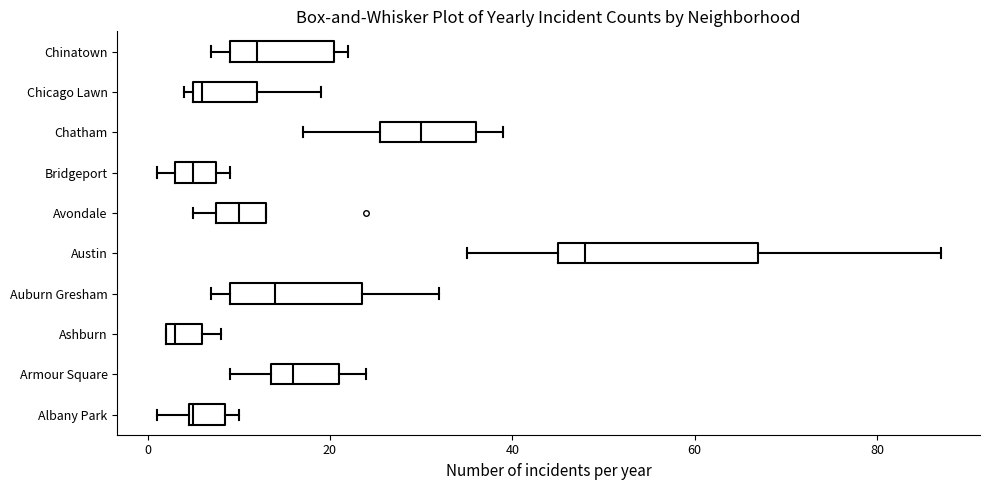

Reading bottom to top, transcribe this box plot: for each box, give where its median line is, the range the box spans, and where its two whiskers end, as read against the x-axis. The values are not printed on the chart, so give them approximately, as read against the axis.

Albany Park: median 6, box 4 to 8, whiskers 2 to 10
Armour Square: median 16, box 14 to 22, whiskers 10 to 24
Ashburn: median 4, box 2 to 6, whiskers 2 to 8
Auburn Gresham: median 14, box 10 to 24, whiskers 8 to 32
Austin: median 48, box 46 to 68, whiskers 36 to 88
Avondale: median 10, box 8 to 14, whiskers 6 to 14
Bridgeport: median 6, box 4 to 8, whiskers 2 to 10
Chatham: median 30, box 26 to 36, whiskers 18 to 40
Chicago Lawn: median 6 (just right of the box's left edge), box 6 to 12, whiskers 4 to 20
Chinatown: median 12, box 10 to 20, whiskers 8 to 22